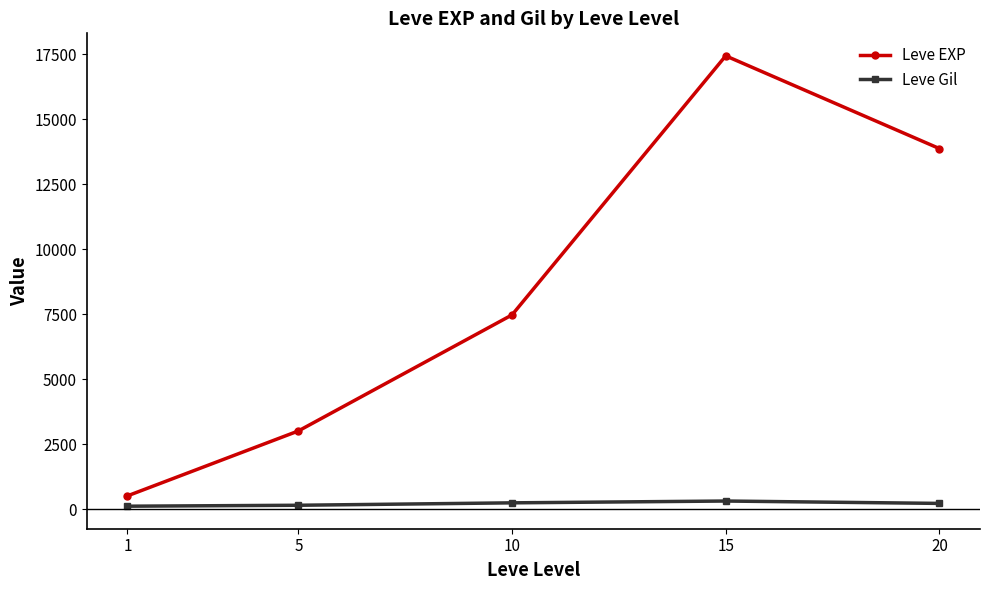

Between 1 and 5, which series saw the biggest shift?

Leve EXP